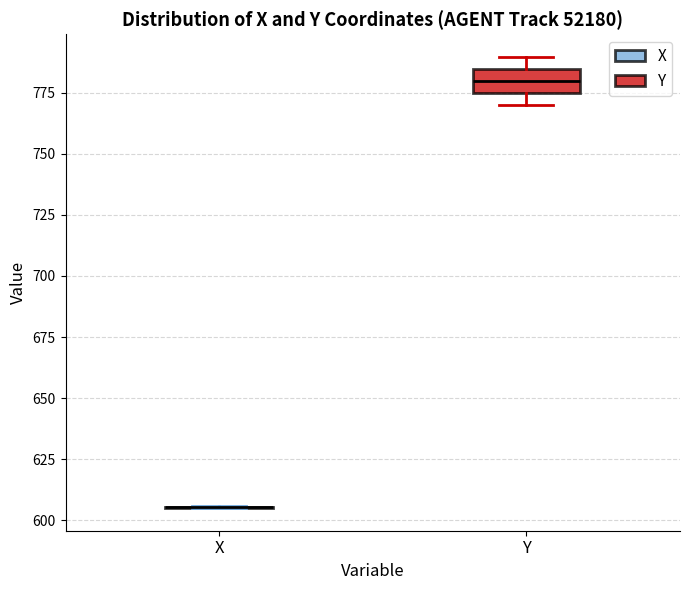

Reading left to right, transcribe this box plot: for each box, give where its median line is, the range the box spans, and where its two whiskers end, as read against the y-axis. The values are not printed on the chart, so give them approximately, as read against the axis.

X: box collapsed to a line at 605, whiskers 605 to 605
Y: median 780, box 775 to 785, whiskers 770 to 790